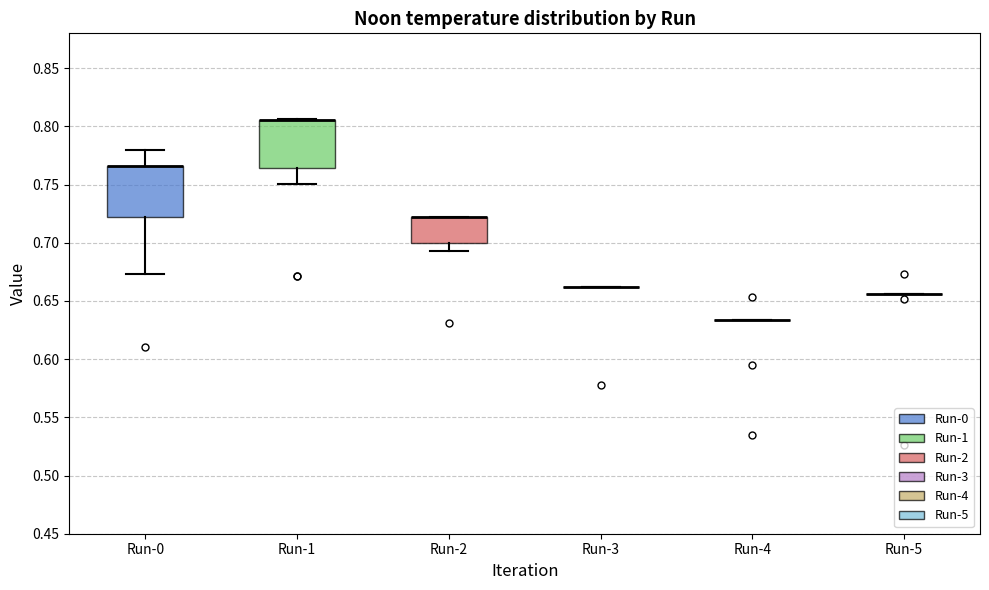

Reading left to right, transcribe this box plot: for each box, give where its median line is, the range the box spans, and where its two whiskers end, as read against the y-axis. The values are not printed on the chart, so give them approximately, as read against the axis.

Run-0: median 0.765 (drawn on the box's upper edge), box 0.720 to 0.765, whiskers 0.675 to 0.780
Run-1: median 0.805 (drawn on the box's upper edge), box 0.765 to 0.805, whiskers 0.750 to 0.805
Run-2: median 0.720 (drawn on the box's upper edge), box 0.700 to 0.720, whiskers 0.695 to 0.720
Run-3: box collapsed to a line at 0.660, whiskers 0.660 to 0.660
Run-4: box collapsed to a line at 0.635, whiskers 0.635 to 0.635
Run-5: box collapsed to a line at 0.655, whiskers 0.655 to 0.655